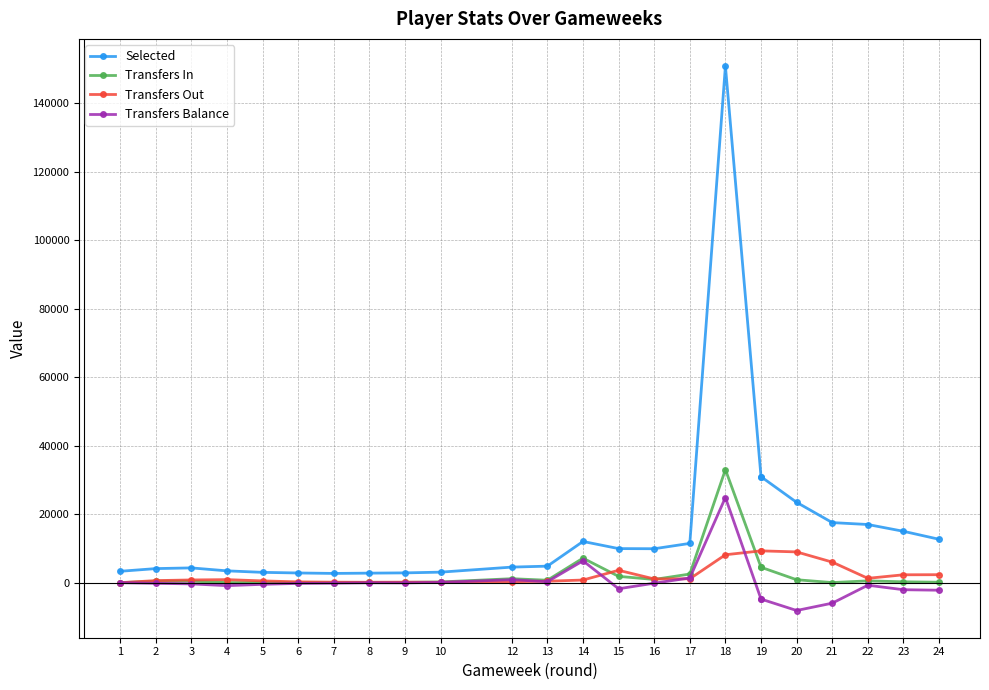

Where is the first local maximum for Selected?

3